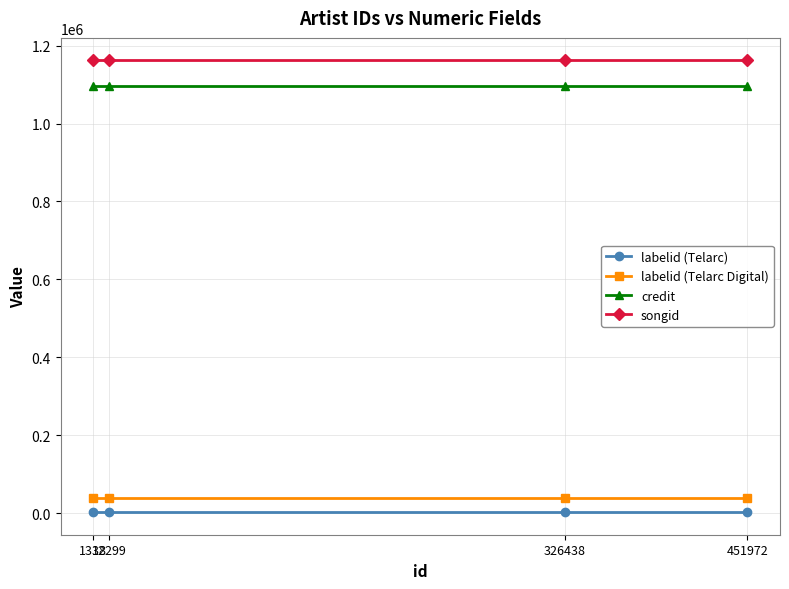

What is the spread (max minus min) of values at 326438?

1159421